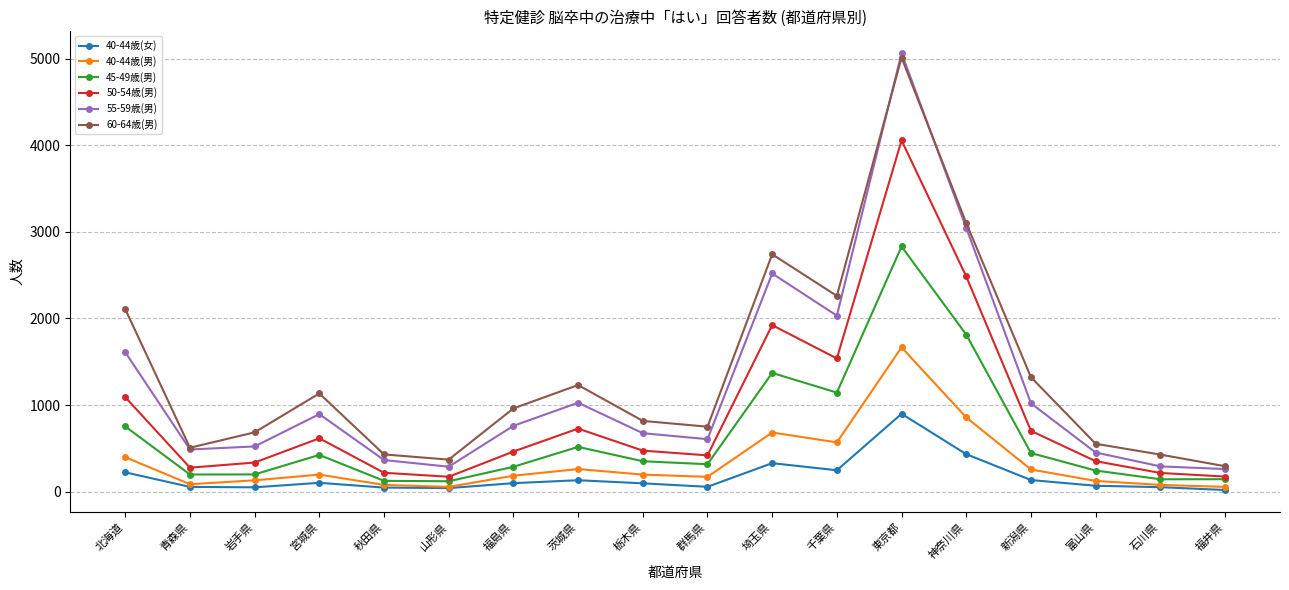

Where is 45-49歳(男) nearest to the value 1475?

埼玉県